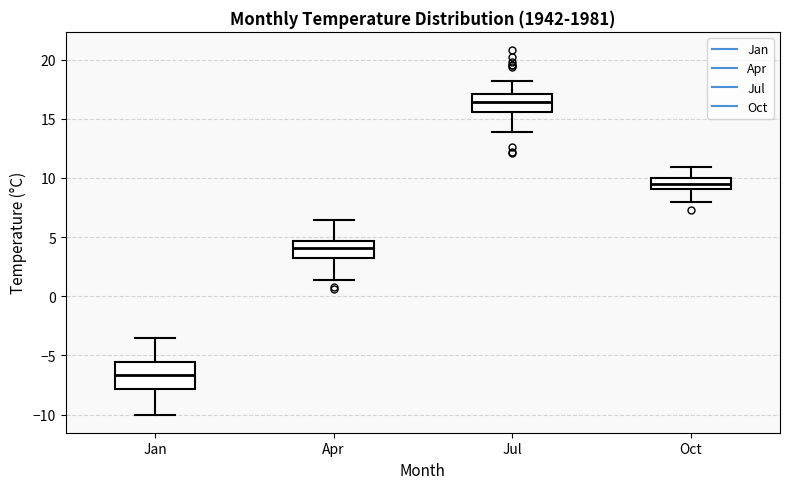

Where is the upper edge of the box for Oct on the y-axis? The values are not printed on the chart, so give them approximately, as read against the axis.

10.0